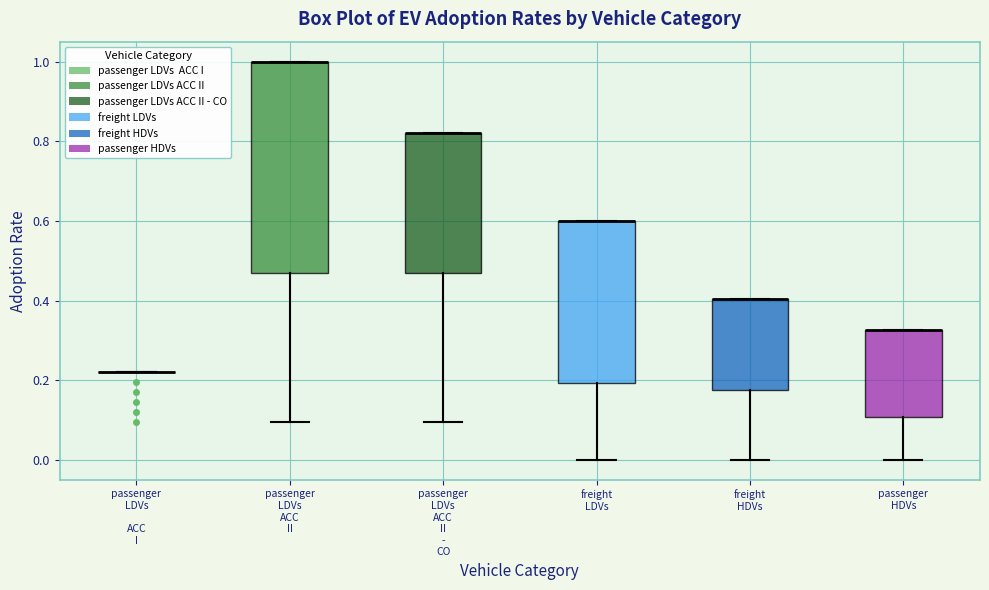

Reading left to right, transcribe this box plot: for each box, give where its median line is, the range the box spans, and where its two whiskers end, as read against the y-axis. The values are not printed on the chart, so give them approximately, as read against the axis.

passenger LDVs ACC I: box collapsed to a line at 0.22, whiskers 0.22 to 0.22
passenger LDVs ACC II: median 1.00 (drawn on the box's upper edge), box 0.48 to 1.00, whiskers 0.10 to 1.00
passenger LDVs ACC II - CO: median 0.82 (drawn on the box's upper edge), box 0.48 to 0.82, whiskers 0.10 to 0.82
freight LDVs: median 0.60 (drawn on the box's upper edge), box 0.20 to 0.60, whiskers 0.00 to 0.60
freight HDVs: median 0.40 (drawn on the box's upper edge), box 0.18 to 0.40, whiskers 0.00 to 0.40
passenger HDVs: median 0.32 (drawn on the box's upper edge), box 0.10 to 0.32, whiskers 0.00 to 0.32